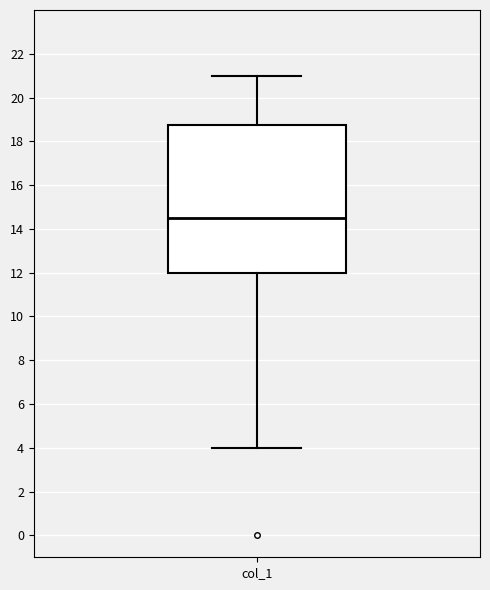

Transcribe this box plot: give where the median line is, the range the box spans, and where the two whiskers end, as read against the y-axis. The values are not printed on the chart, so give them approximately, as read against the axis.

median 14.6, box 12.0 to 18.8, whiskers 4.0 to 21.0